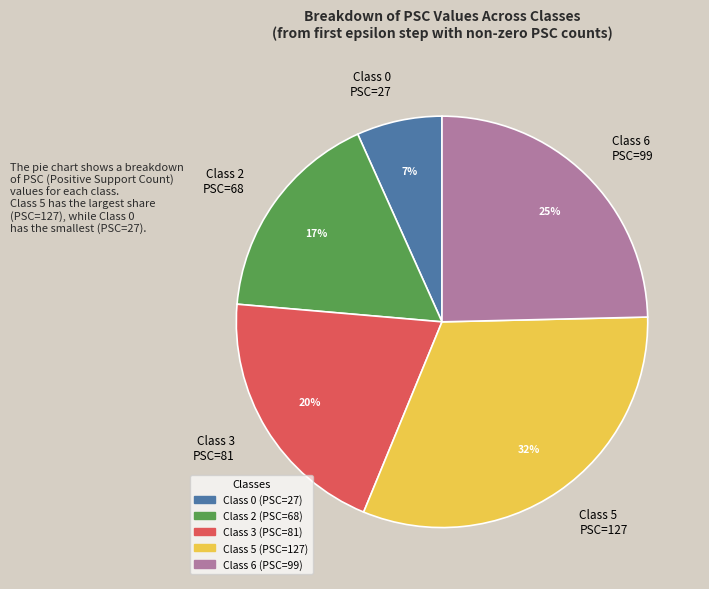

Is the sum of Class 5 PSC=127 and Class 2 PSC=68 greater than half?

No